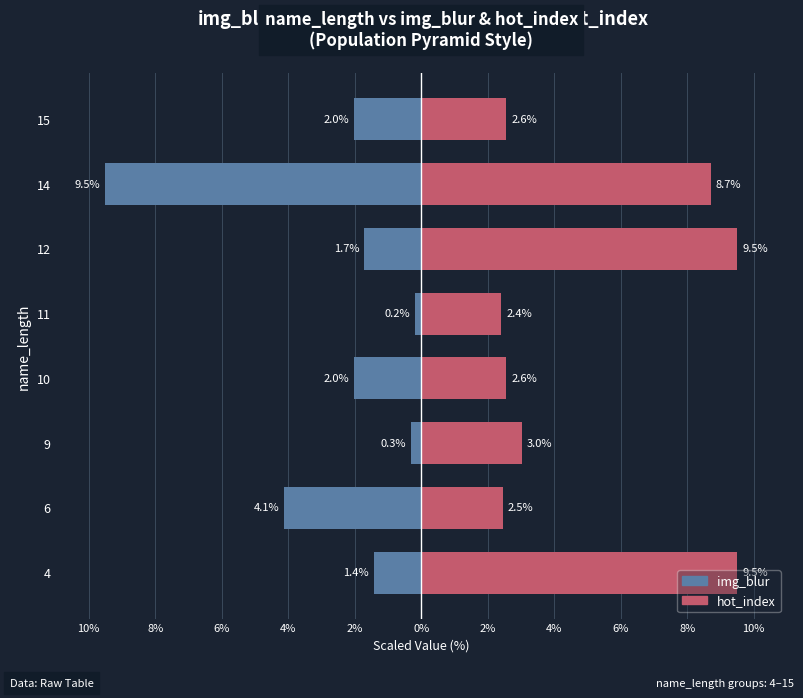

Which has a higher value, 14 or 15?

15